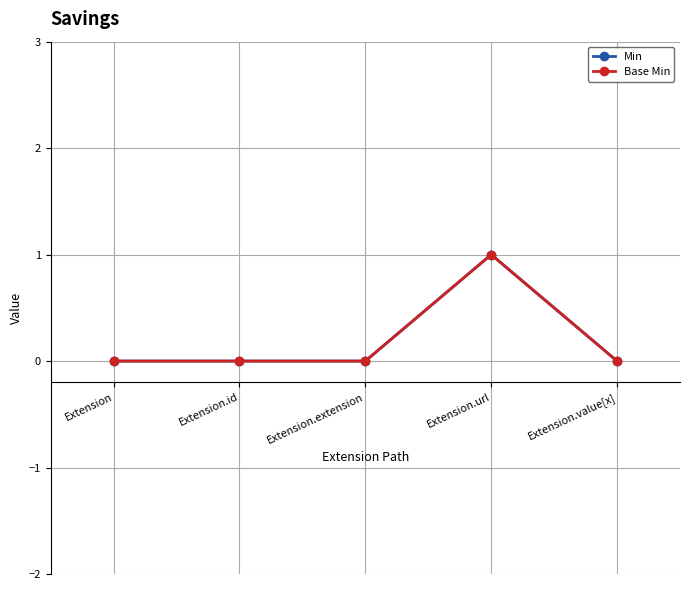

Does the chart have visible grid lines?

Yes